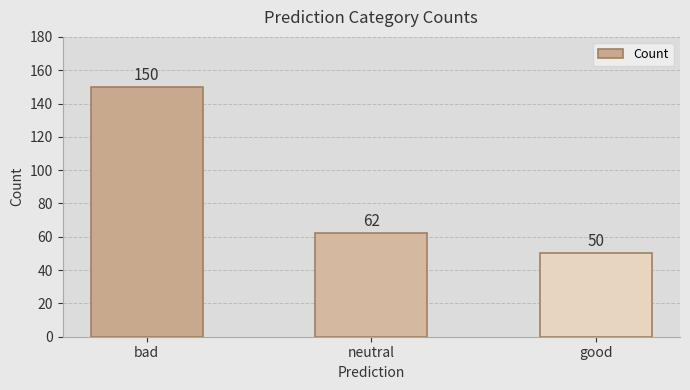

Between neutral and good, which is larger?

neutral